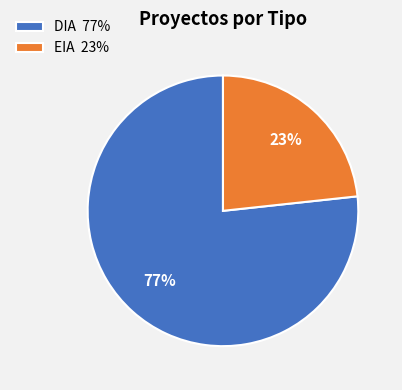

What is the largest slice in the pie chart?

DIA